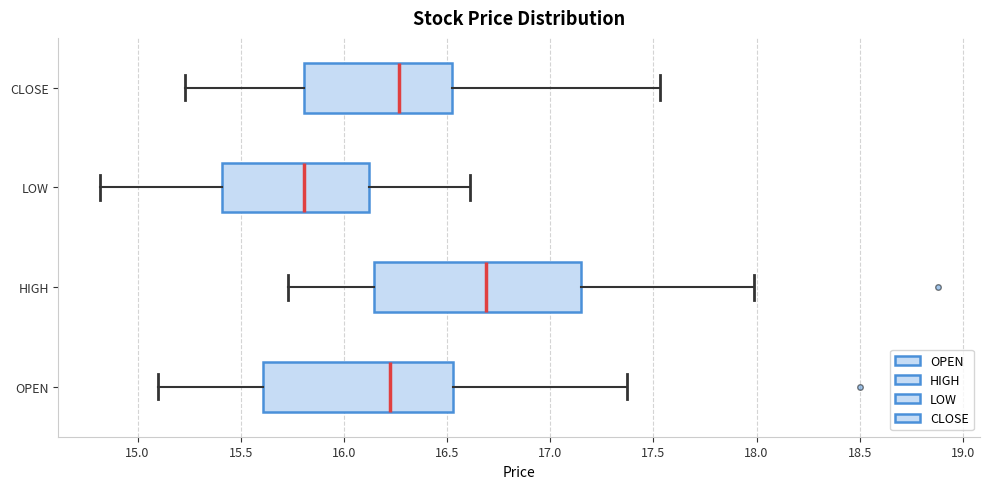

Where does the right whisker of the box for OPEN end on the x-axis? The values are not printed on the chart, so give them approximately, as read against the axis.

17.35